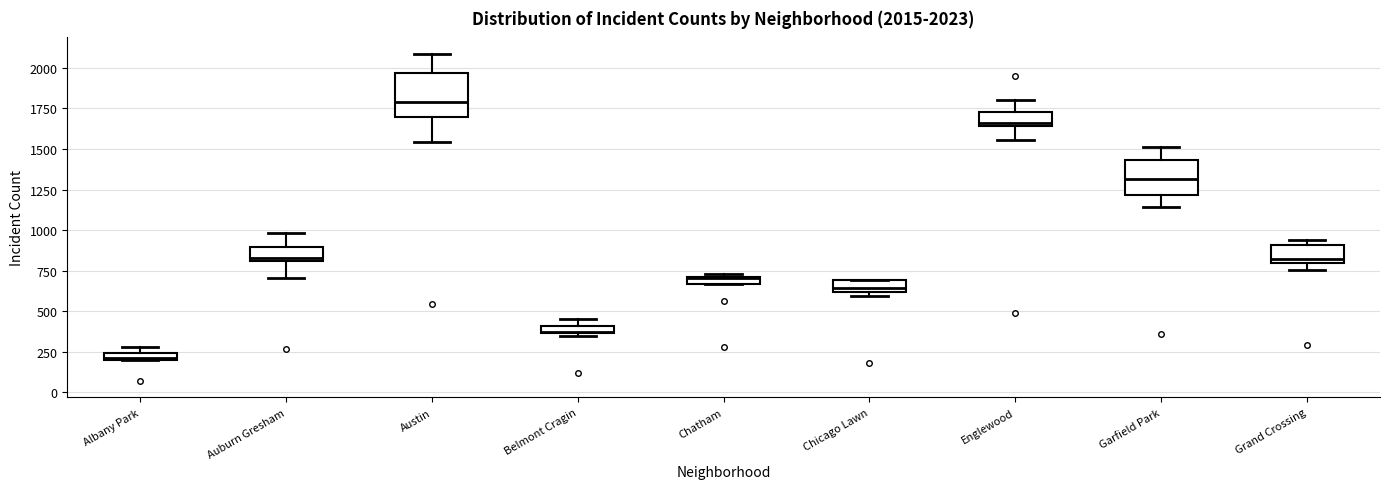

Which box's median line is the lowest?

Albany Park